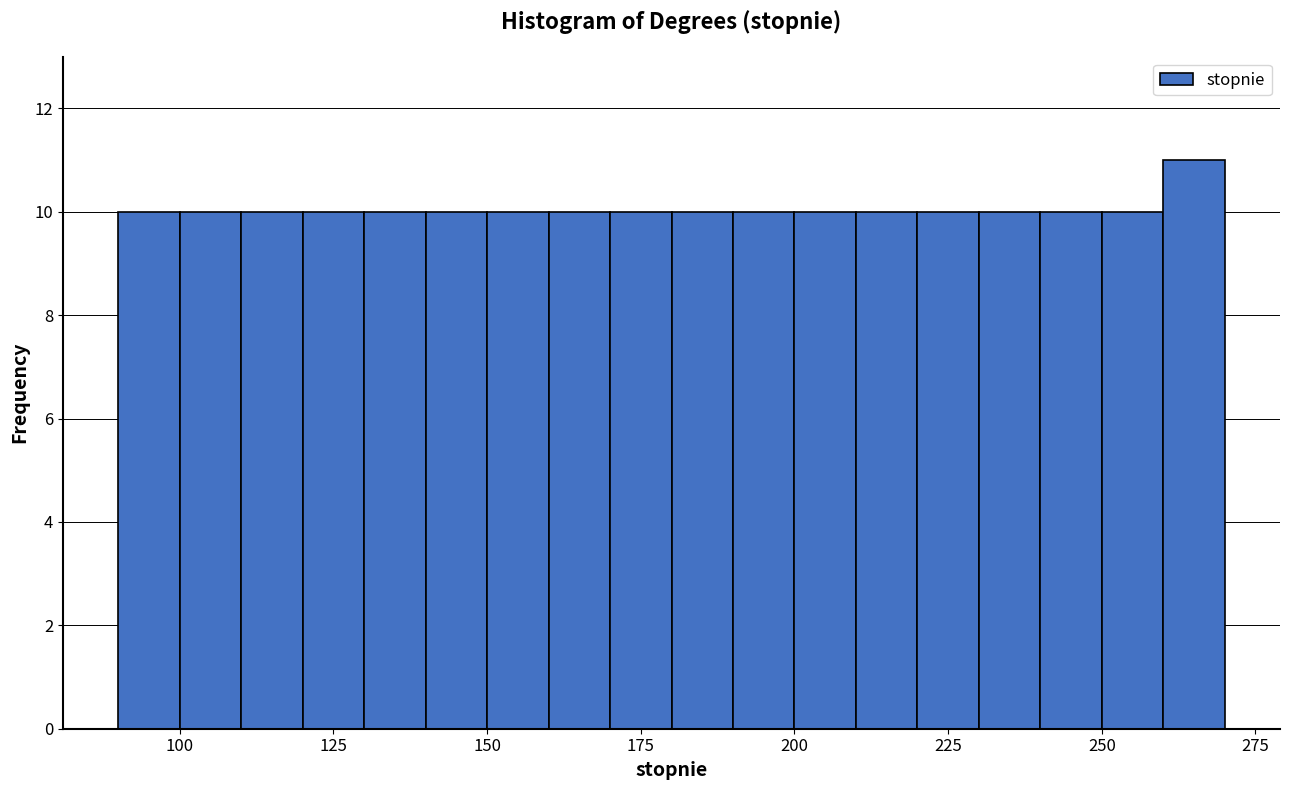

Around what value on the x-axis is the tallest bar? Give the approximate position of its centre, as read against the axis.

265